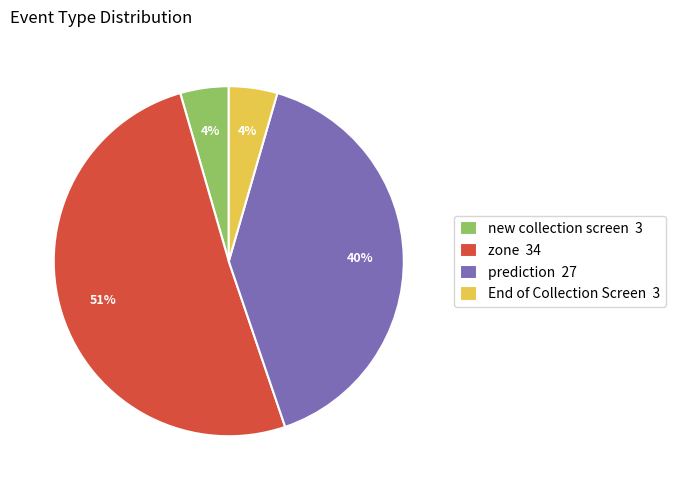

Is it true that End of Collection Screen 3 is 4% of the pie?

True